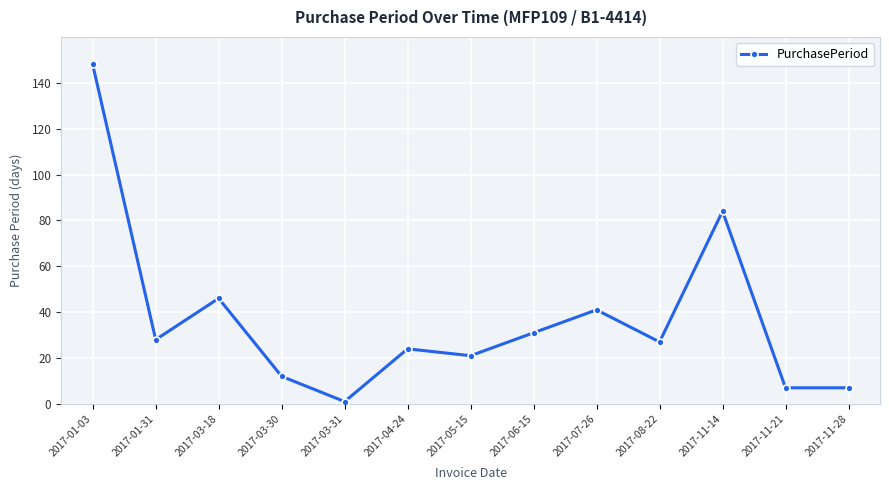

At which category does the data reach its first local peak?

2017-03-18